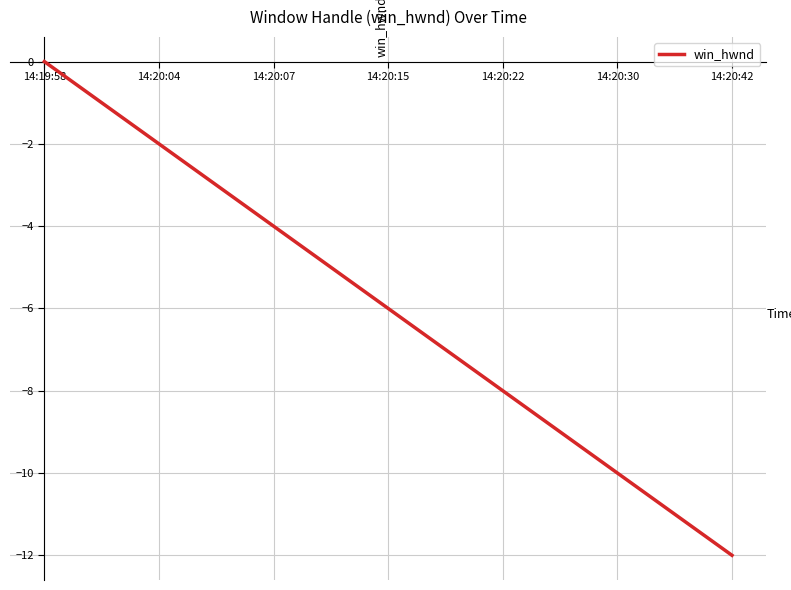

How many values exceed -6?

6